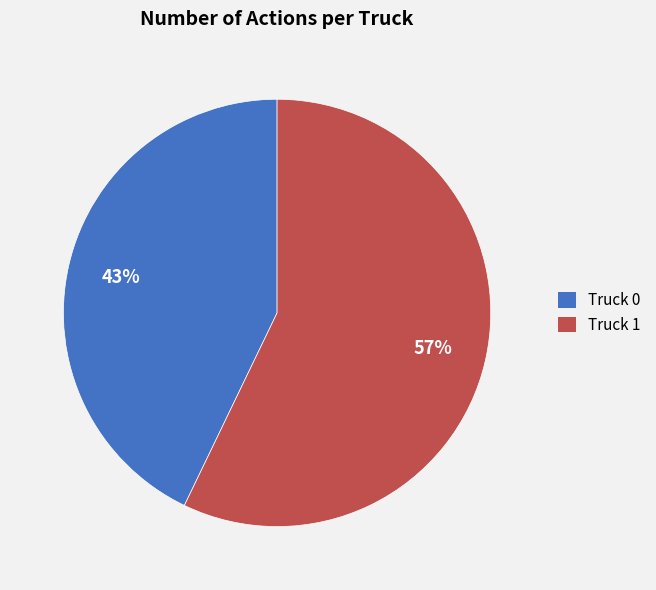

To the nearest percent, what is the average slice percentage?

50%